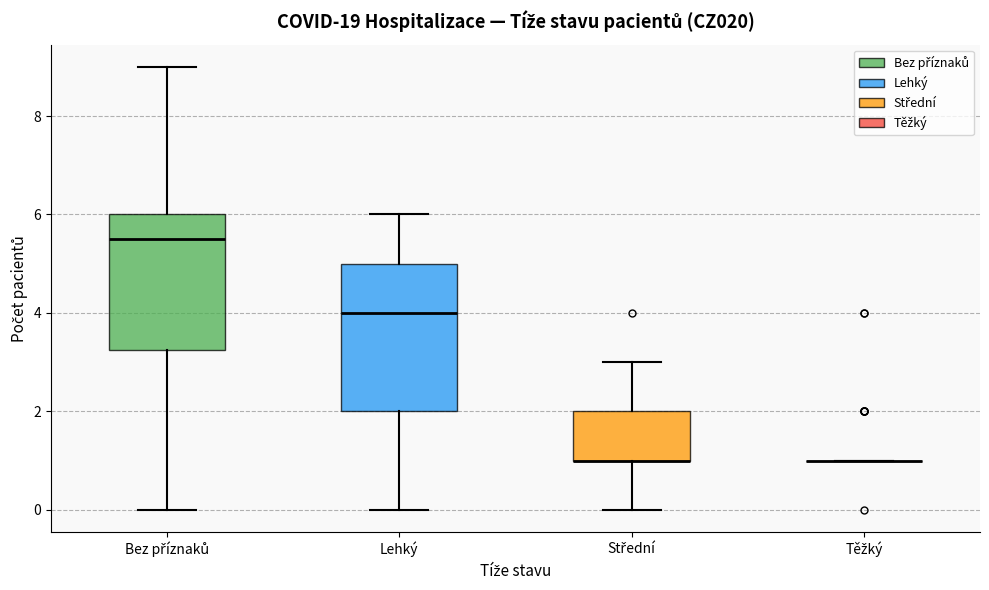

Which box is the tallest, from its lower edge to its upper edge?

Lehký